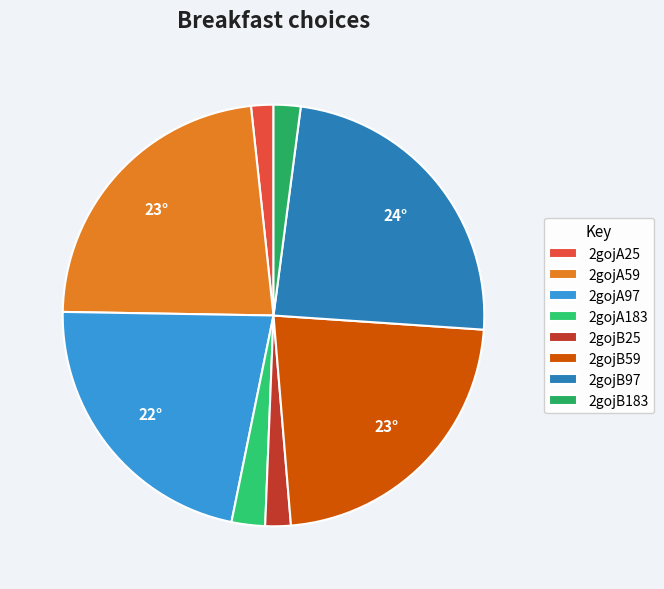

True or false: 2gojB97 accounts for 24% of the total.

True